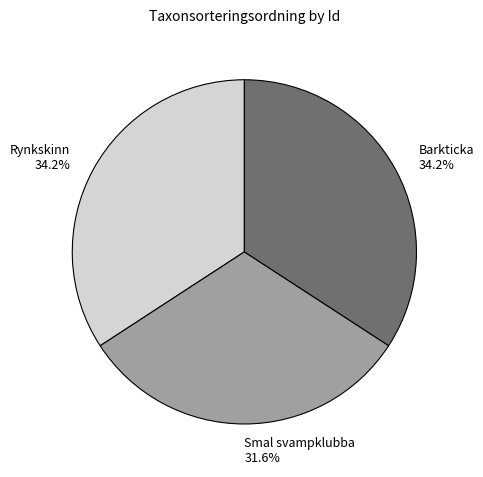

Which category has the smallest portion of the pie?

Smal svampklubba